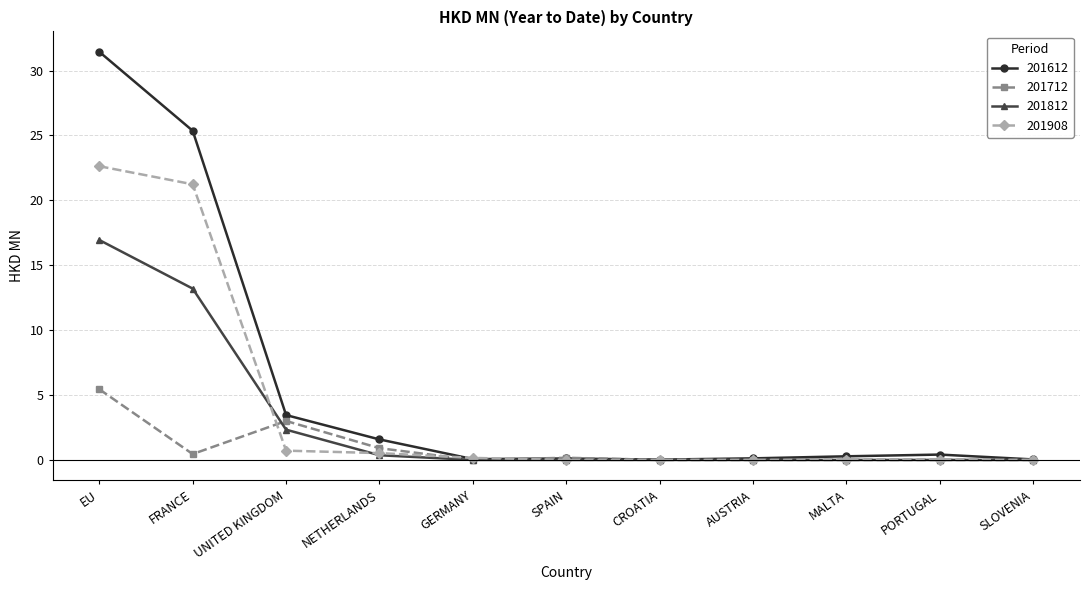

Rank the series by their maximum value, from highest to lowest.

201612, 201908, 201812, 201712